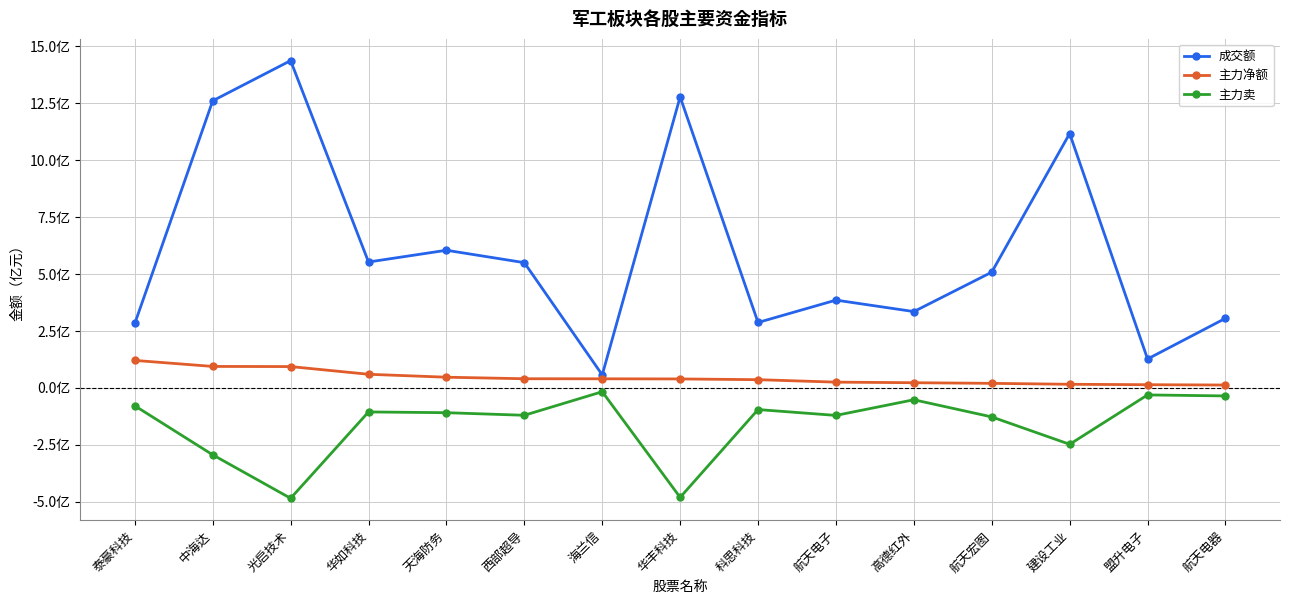

List the series in order of their overall mean, lowest first.

主力卖, 主力净额, 成交额